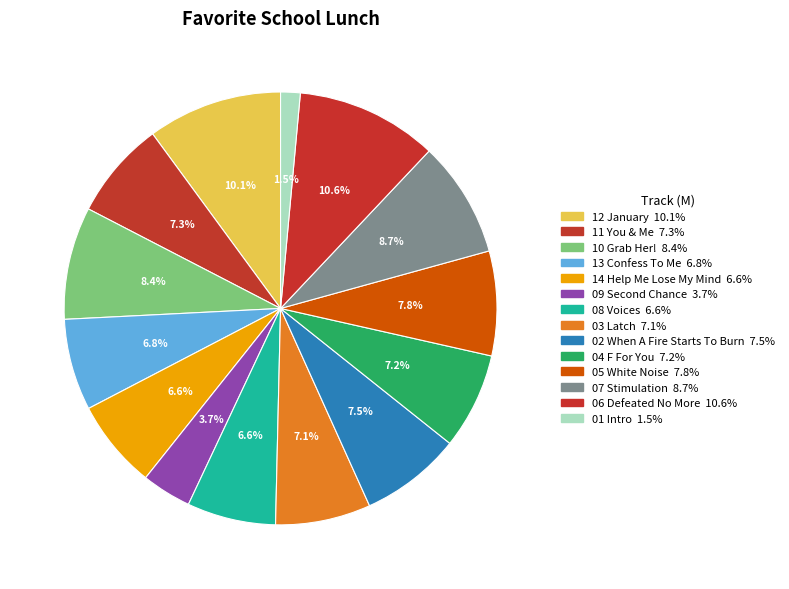

How many segments does this pie chart have?

14